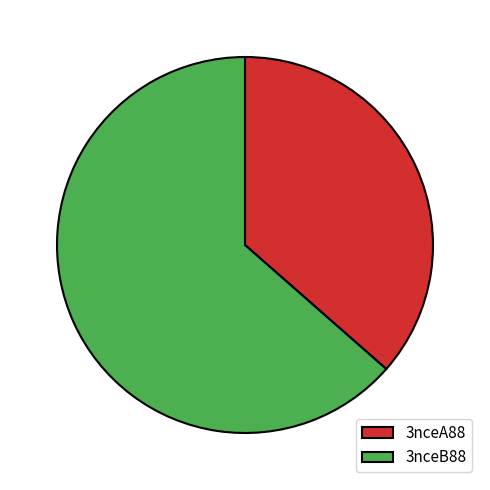

Rank the categories by value from lowest to highest.

3nceA88, 3nceB88